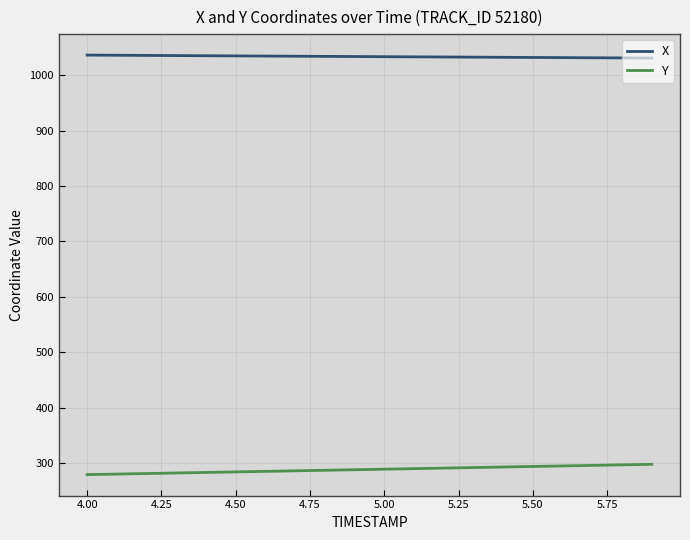

List the series in order of their peak value, highest first.

X, Y